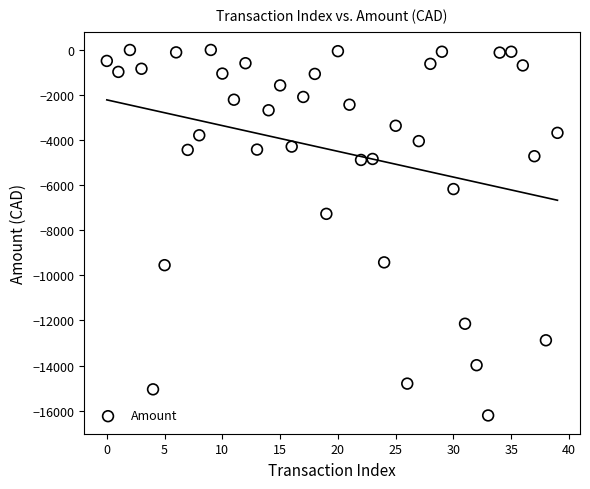

What is the range of Y values (max minus min)?

16215.4